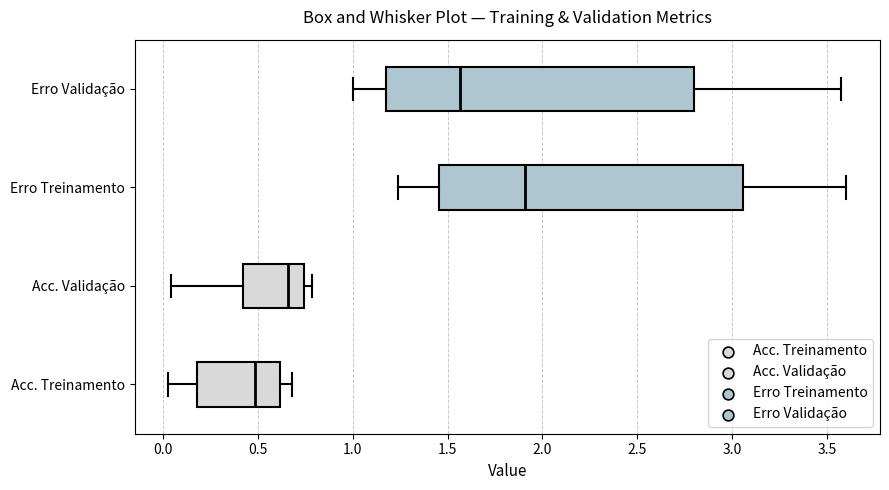

Reading bottom to top, read every box against the x-axis: the position of its median line, the range the box covers, and the ends of its whiskers. The values are not printed on the chart, so give them approximately, as read against the axis.

Acc. Treinamento: median 0.50, box 0.20 to 0.60, whiskers 0.05 to 0.70
Acc. Validação: median 0.65, box 0.40 to 0.75, whiskers 0.05 to 0.80
Erro Treinamento: median 1.90, box 1.45 to 3.05, whiskers 1.25 to 3.60
Erro Validação: median 1.55, box 1.15 to 2.80, whiskers 1.00 to 3.55